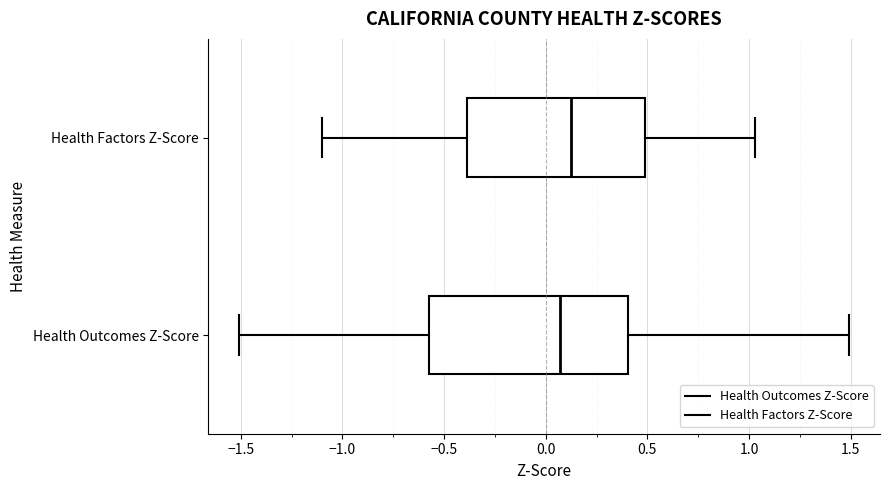

Which box has the furthest to the right median line?

Health Factors Z-Score